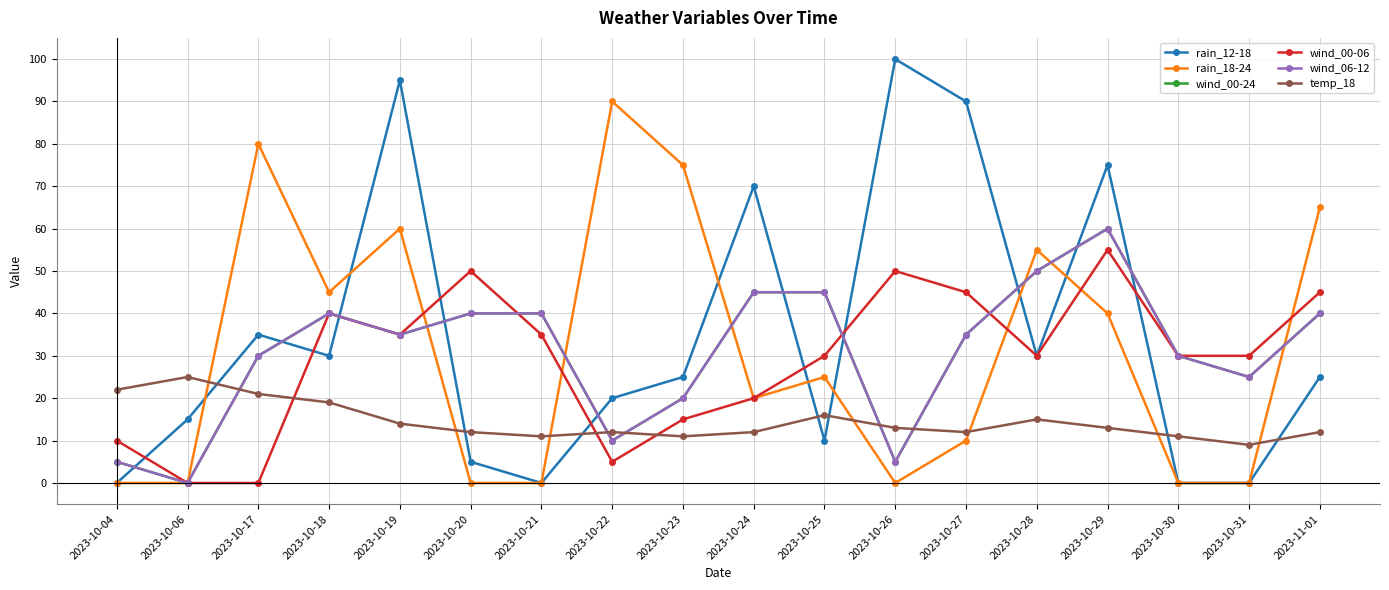

Does the chart have visible grid lines?

Yes